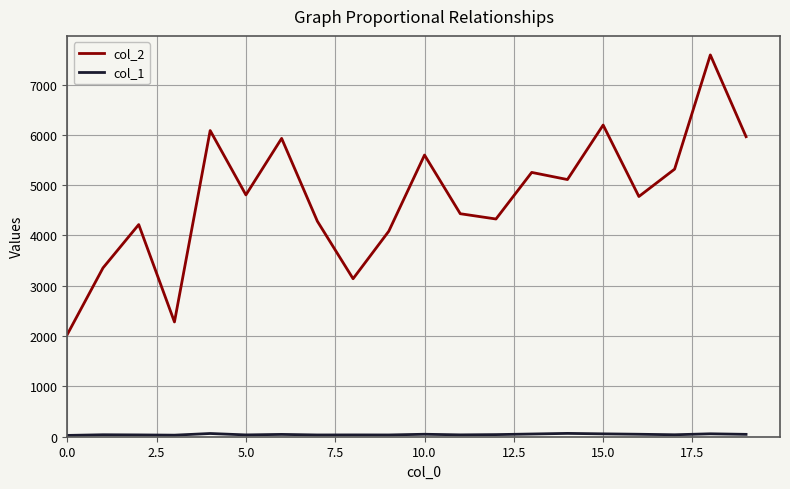

Which series has the largest range (max minus min)?

col_2